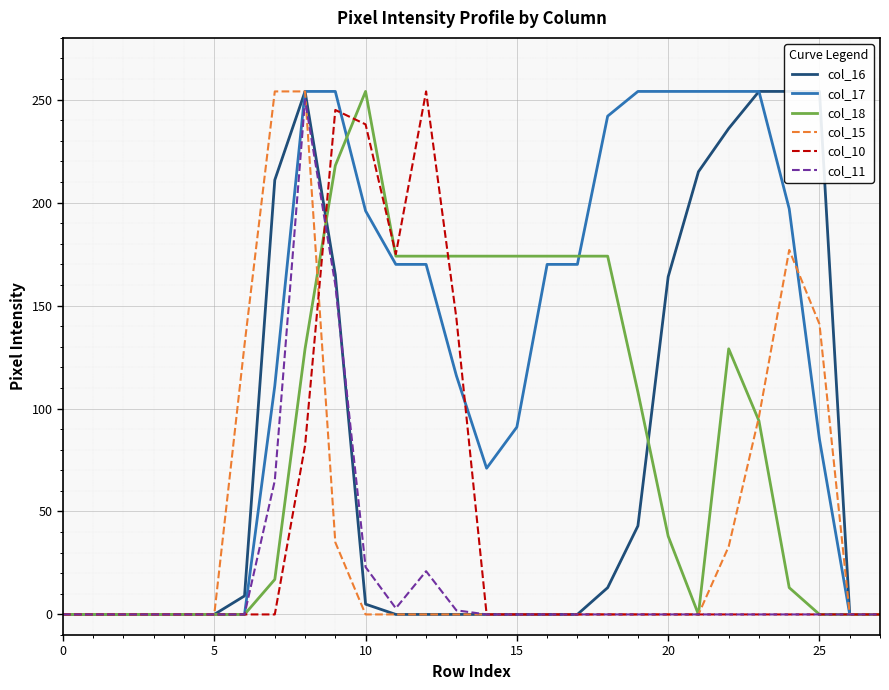

What is the maximum value shown in the chart?

254